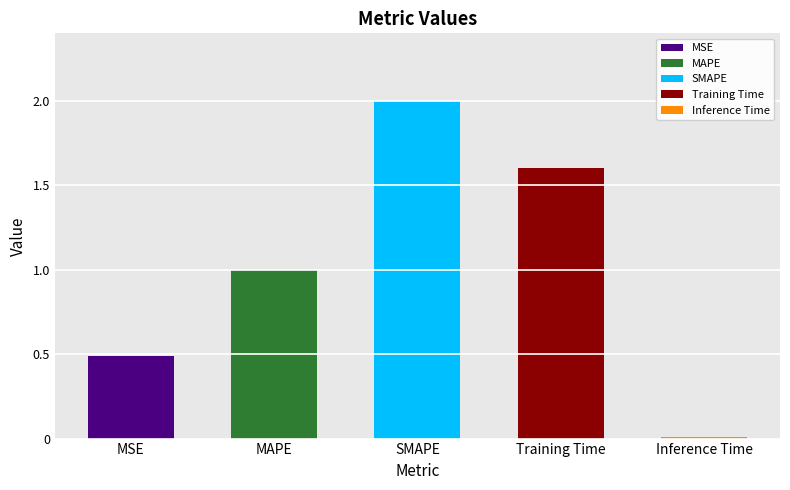

Reading right to left, what are all the values shown in this chart?

0.0	1.6	2.0	1.0	0.5